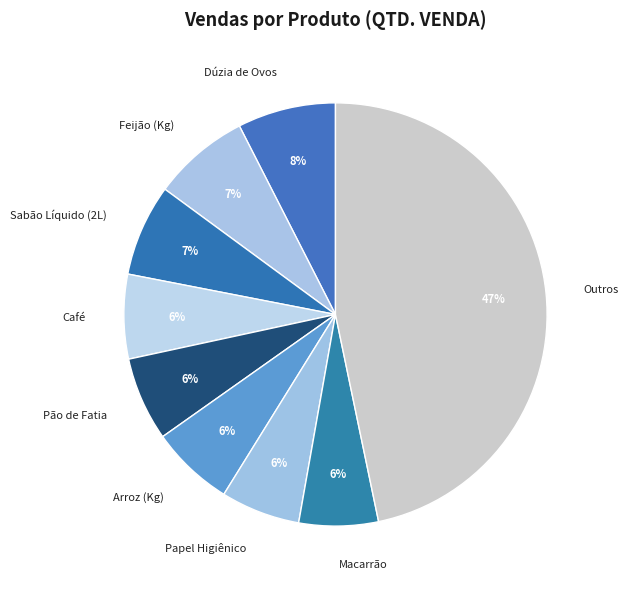

Is it true that Pão de Fatia is 1% of the pie?

False